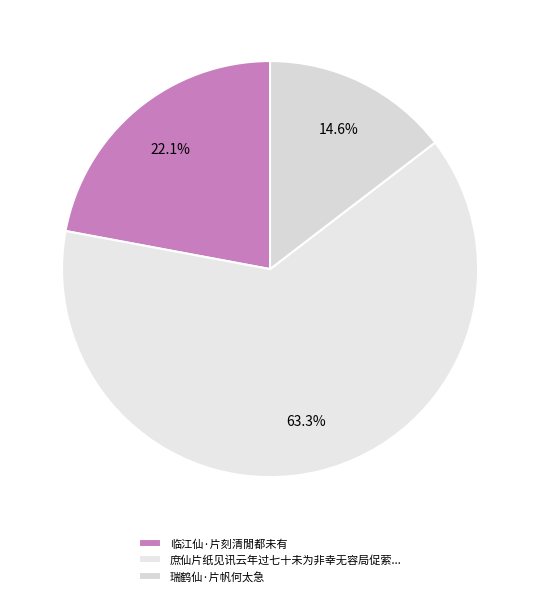

Rank the categories by value from lowest to highest.

瑞鹤仙·片帆何太急, 临江仙·片刻清閒都未有, 庶仙片纸见讯云年过七十未为非幸无容局促萦...